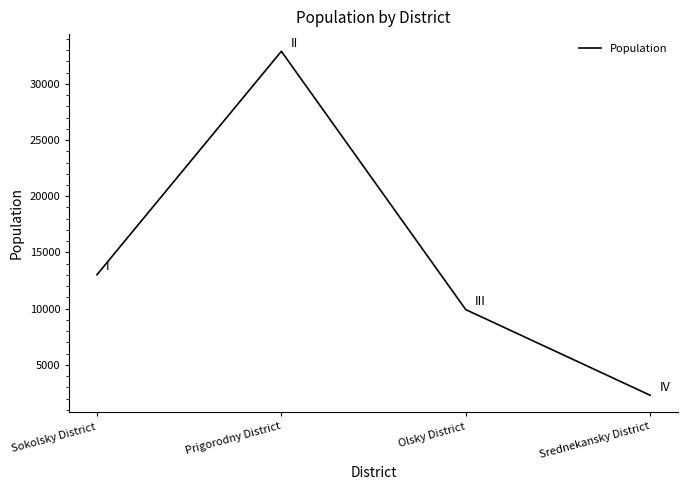

Which category has the highest value across all series?

Prigorodny District